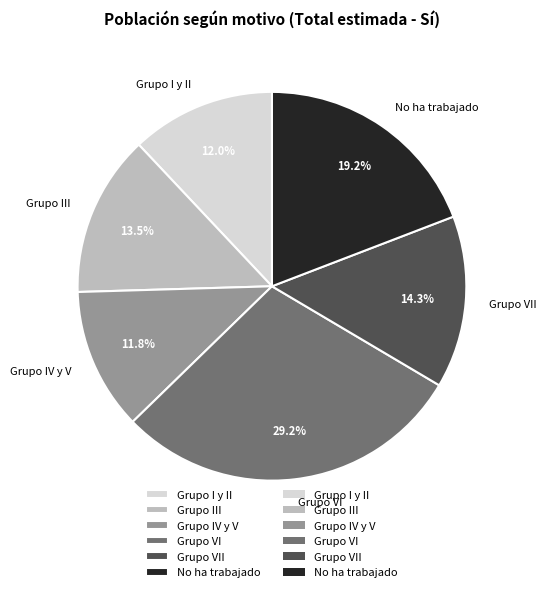

Is there a majority slice in this chart?

No